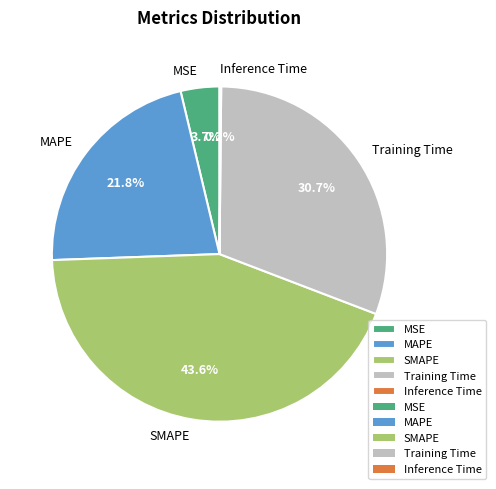

Approximately how many times larger is the value at MAPE compared to SMAPE?

0.5